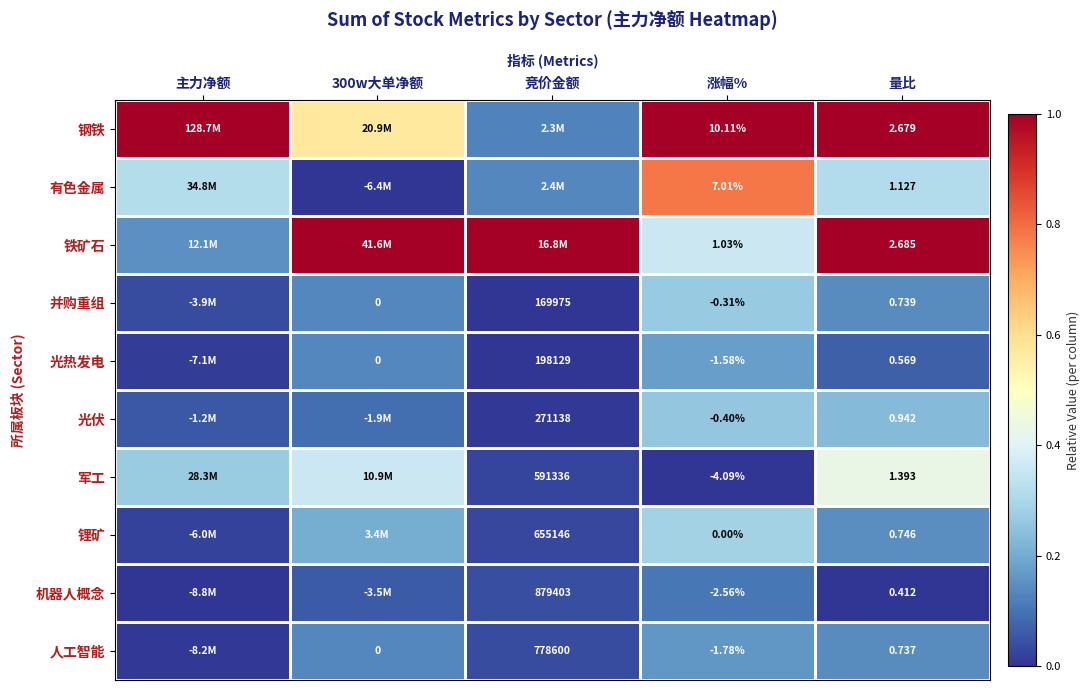

At which label is 有色金属 closest to 0?

300w大单净额